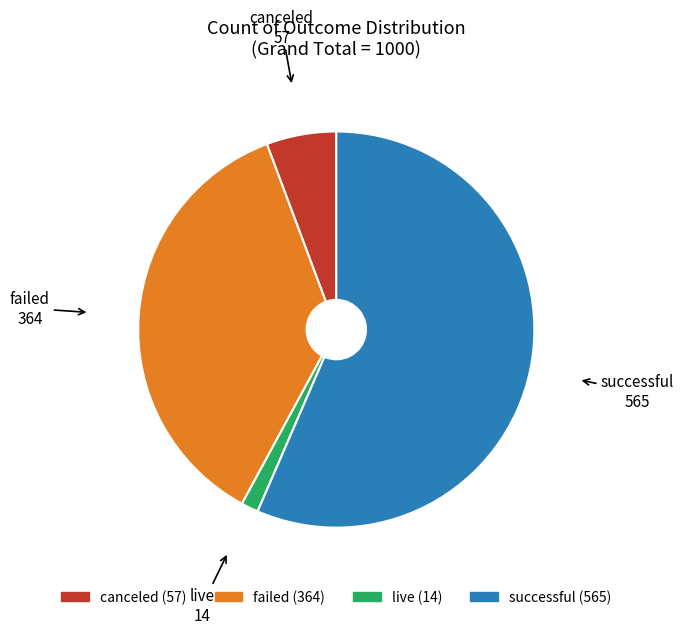

Which has a higher value, failed or live?

failed